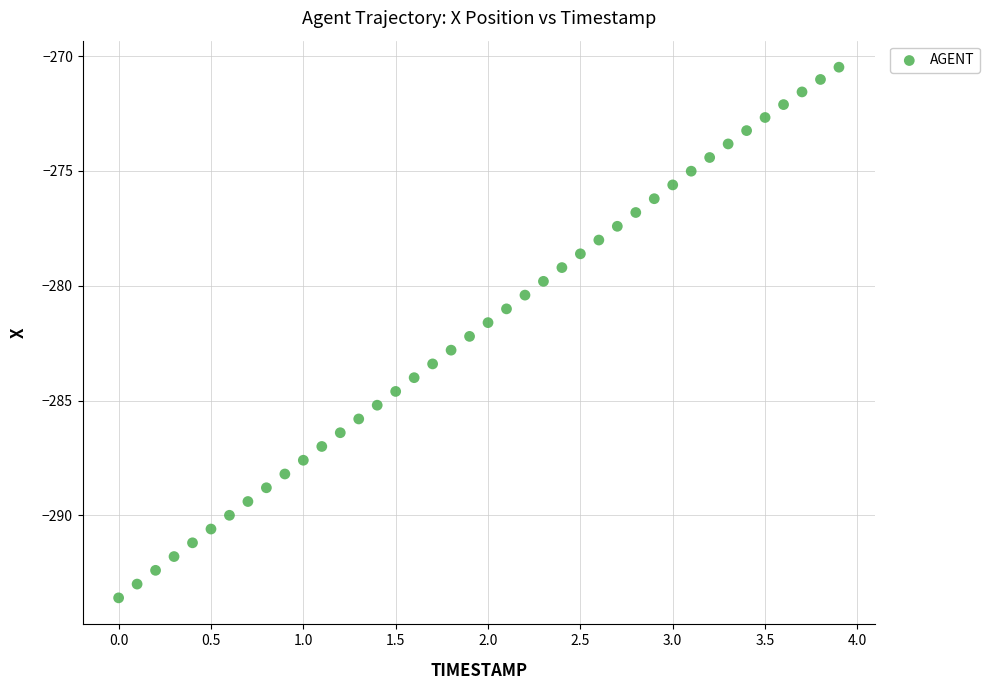

What is the range of Y values (max minus min)?

23.1